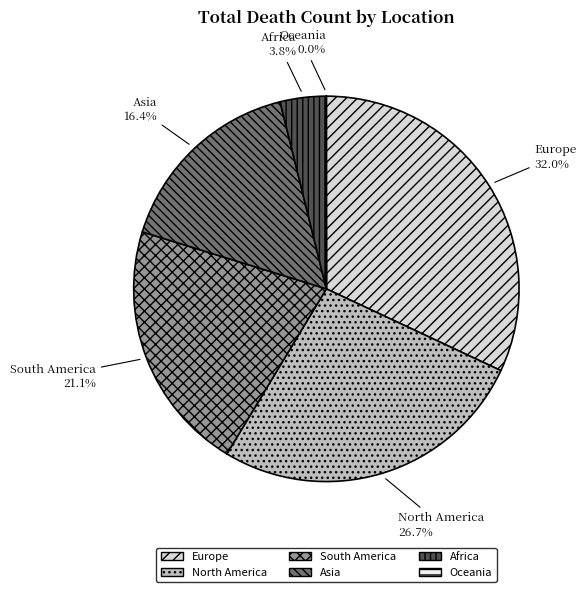

To the nearest percent, what is the average slice percentage?

17%